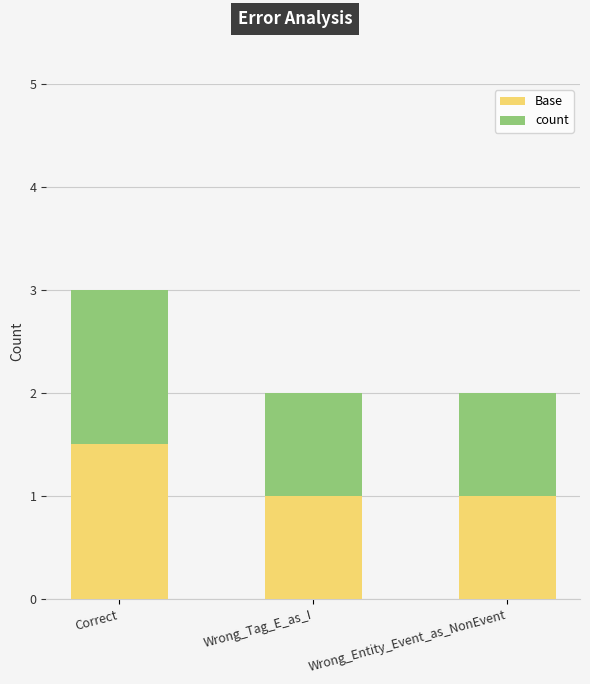

At which label does Base reach its peak?

Correct